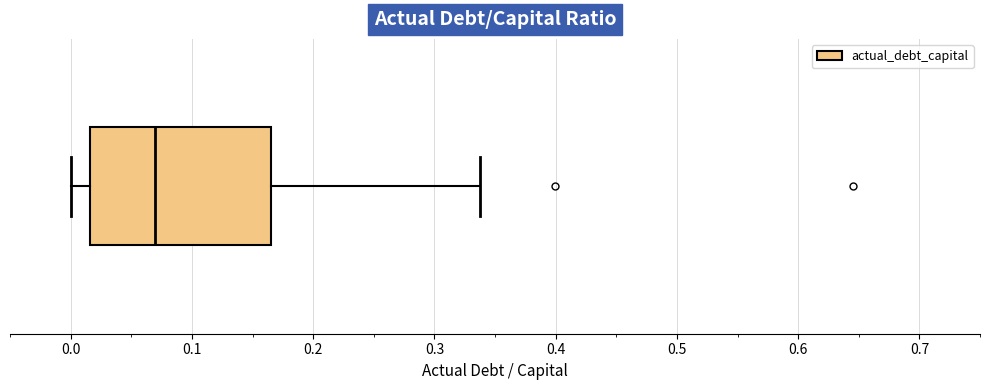

Where is the right edge of the box on the x-axis? The values are not printed on the chart, so give them approximately, as read against the axis.

0.17